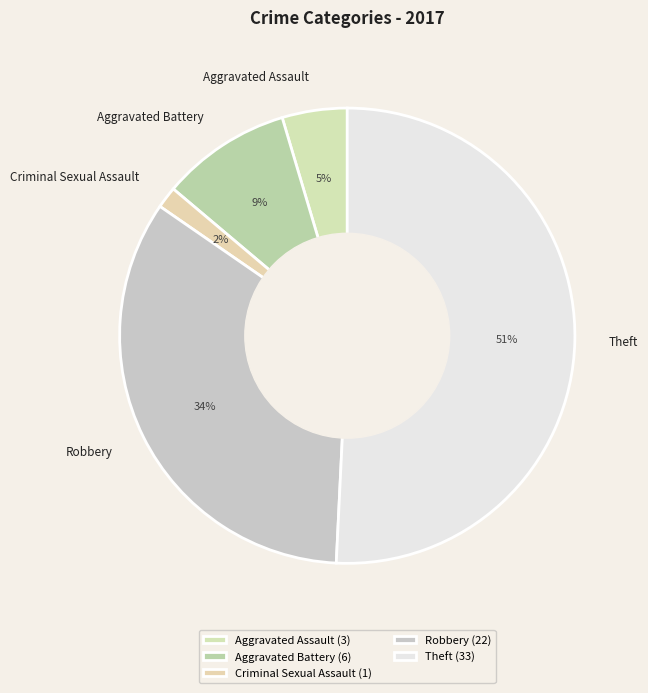

Count the number of slices in the pie.

5